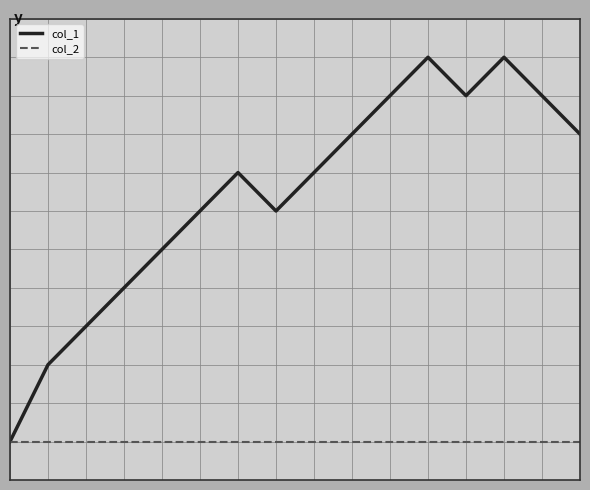

What are all the series names shown in the legend?

col_1, col_2